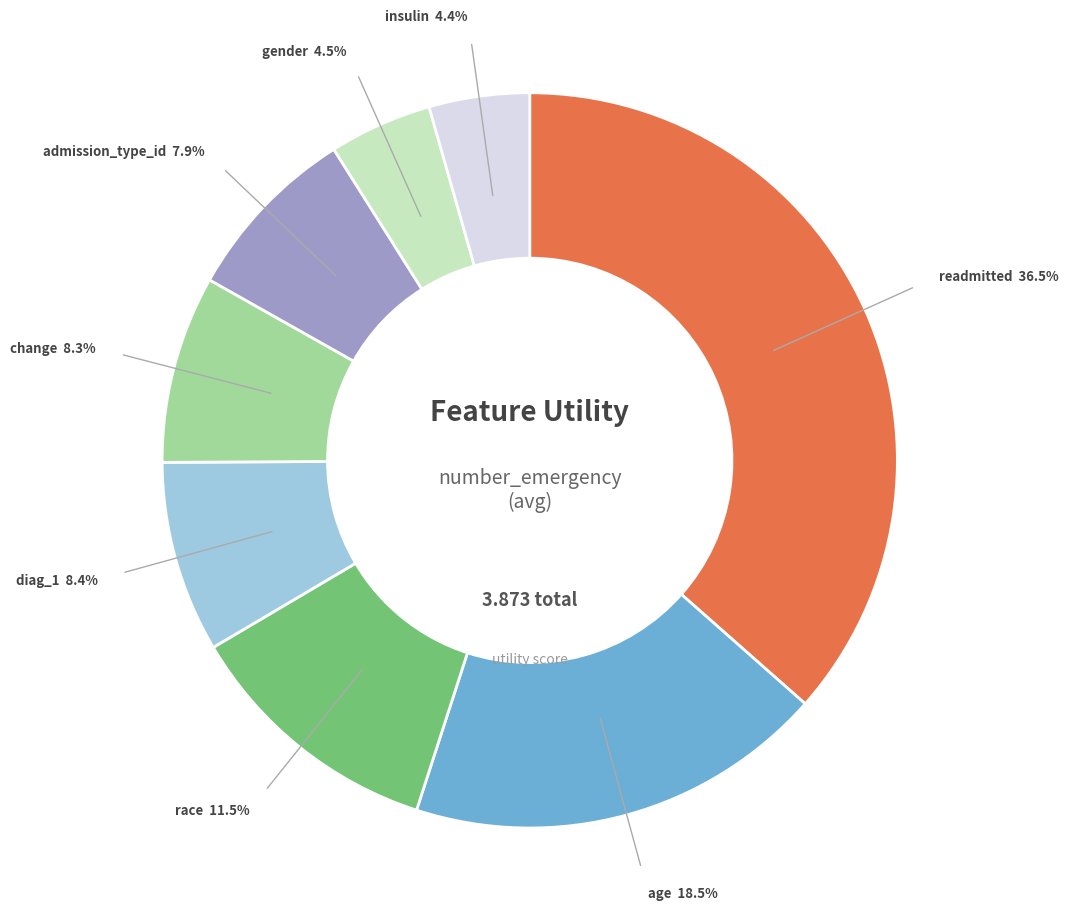

To the nearest percent, what portion does admission_type_id represent?

8%